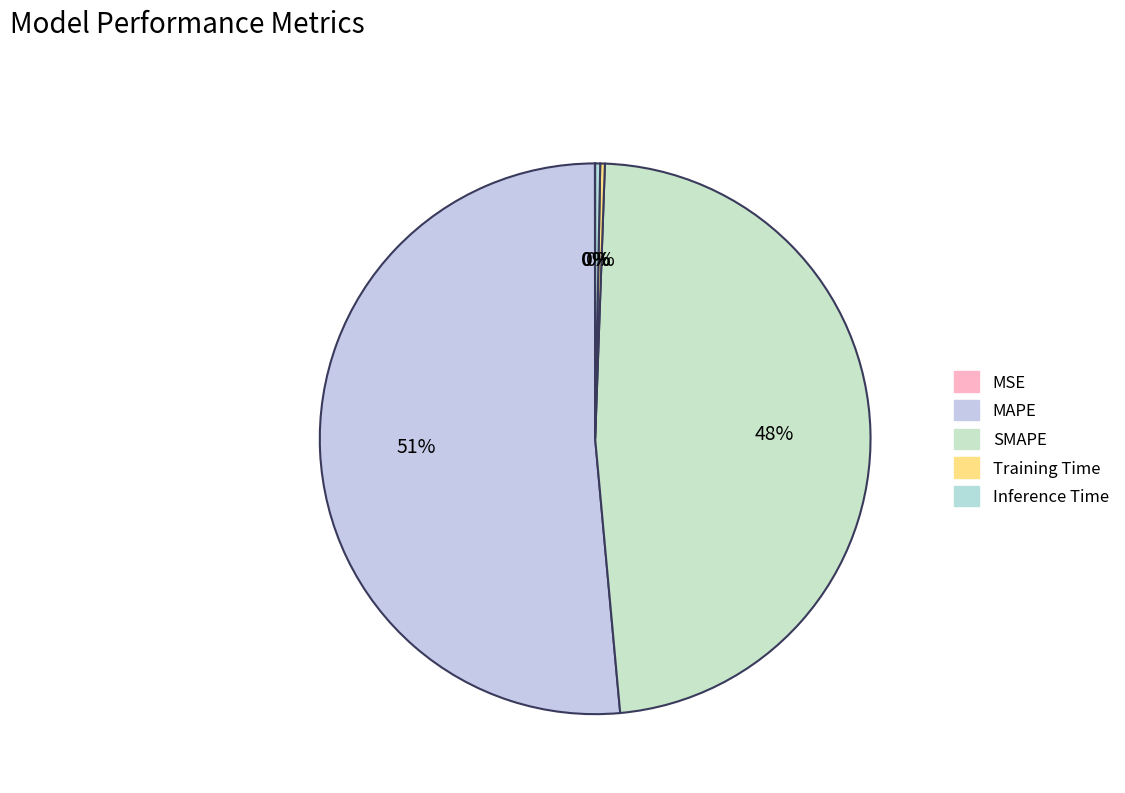

Does MAPE account for over 50% of the chart?

Yes